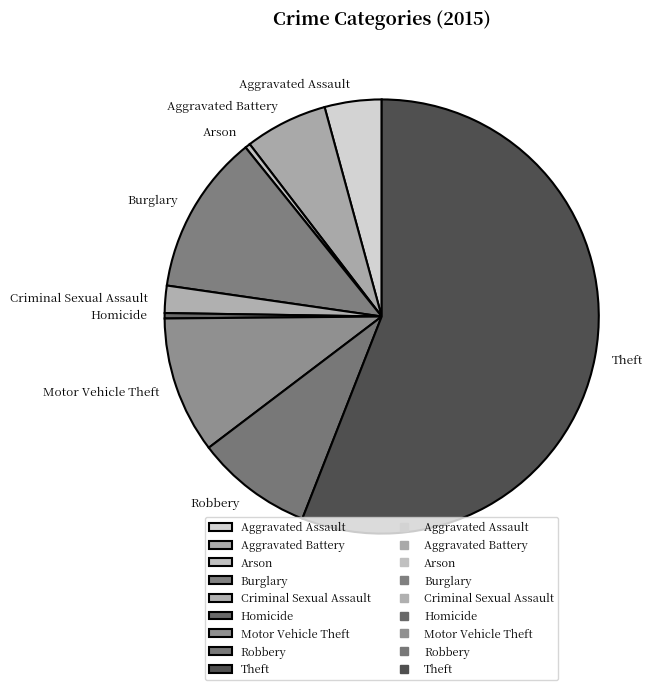

Which has a higher value, Robbery or Aggravated Assault?

Robbery